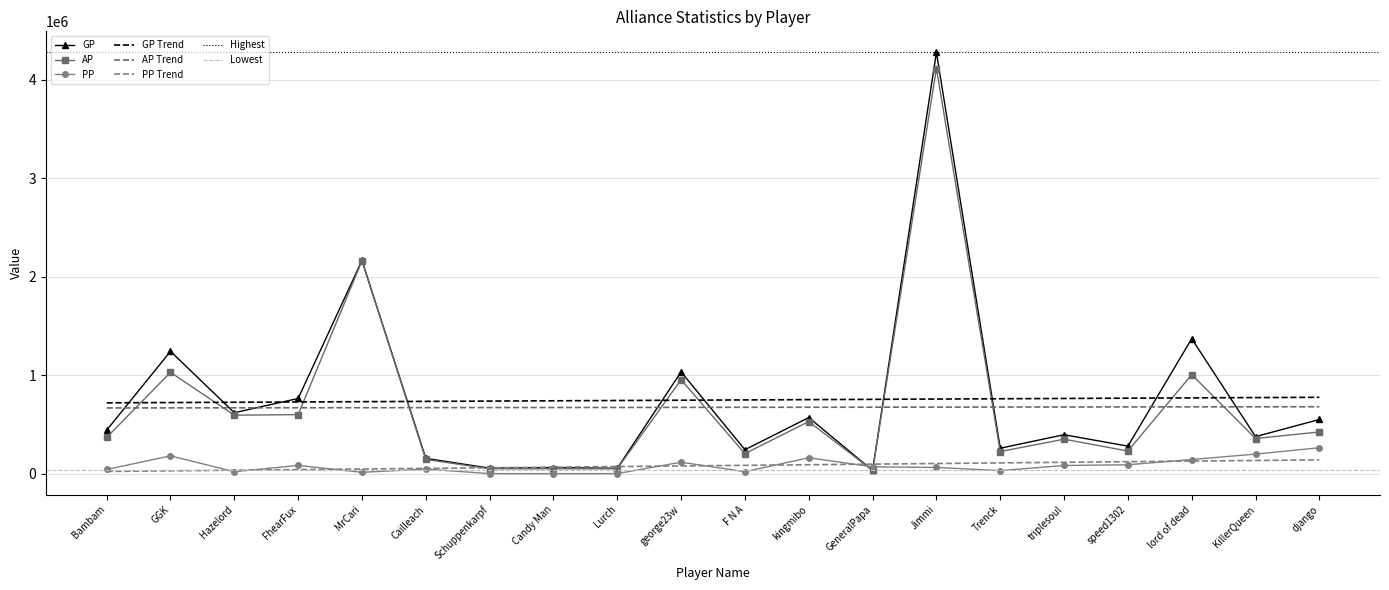

What is the sum of the AP values at Bambam and KillerQueen?

724927.0